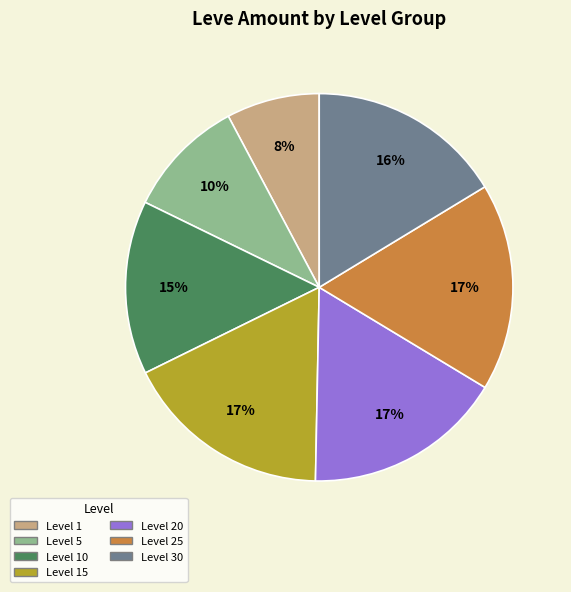

To the nearest percent, what is the average slice percentage?

14%